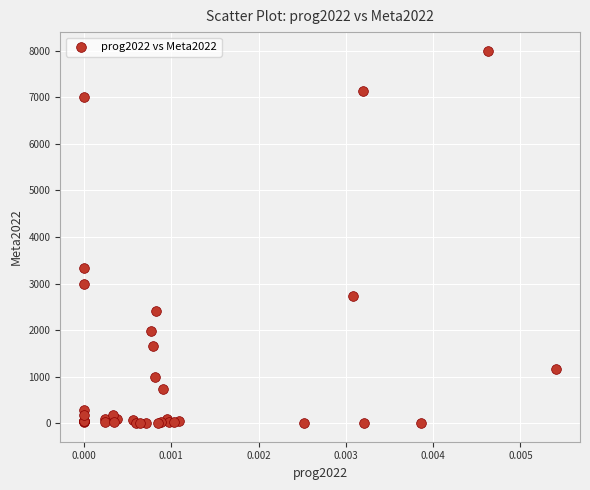

What Y value in the scatter plot is closest to 4003?

3344.0